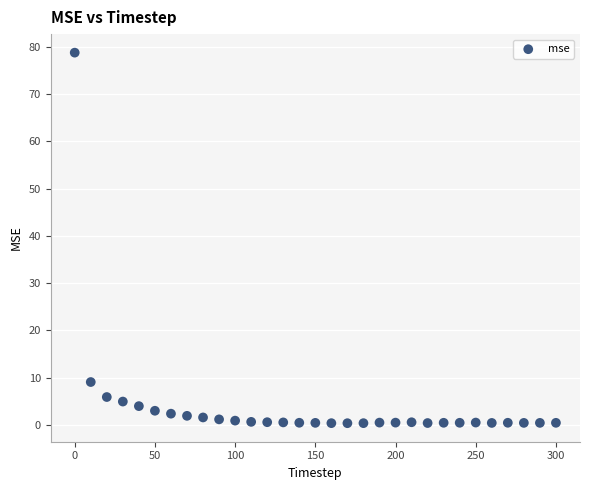

What Y value in the scatter plot is closest to 39?

9.1